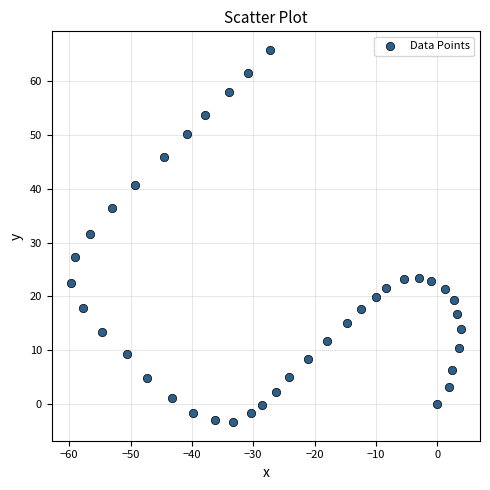

What is the range of Y values (max minus min)?

69.0